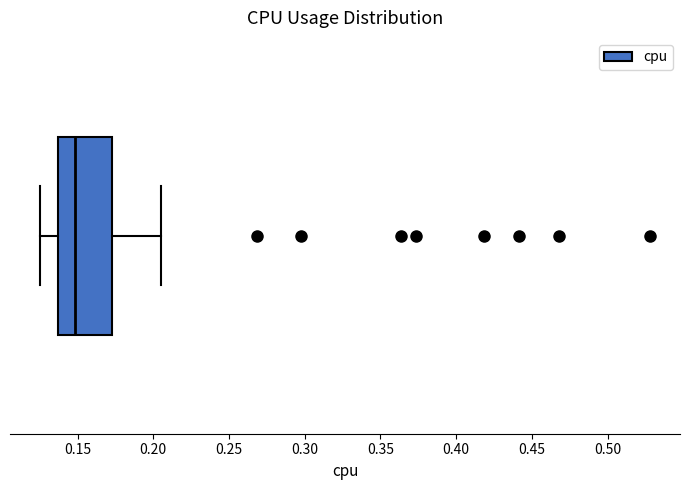

Read this box plot against the x-axis: the position of the median line, the range covered by the box, and the ends of both whiskers. The values are not printed on the chart, so give them approximately, as read against the axis.

median 0.150, box 0.135 to 0.175, whiskers 0.125 to 0.205